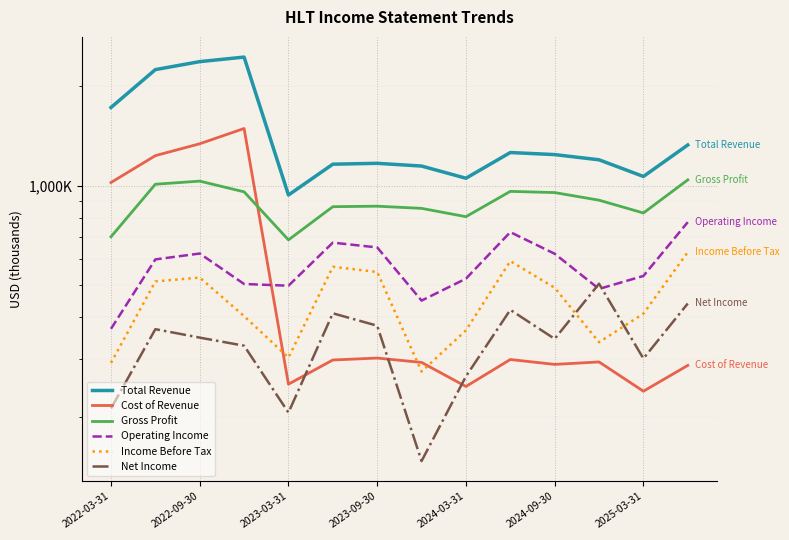

Where does the Cost of Revenue series first go above 297000?

2022-03-31